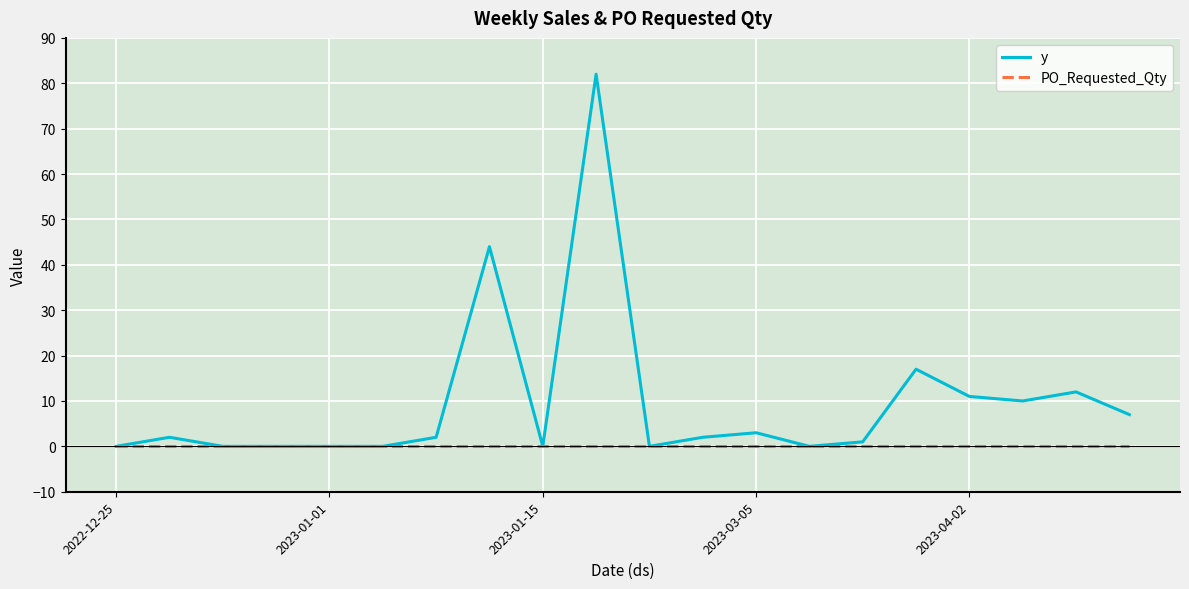

Rank the series by their maximum value, from highest to lowest.

y, PO_Requested_Qty